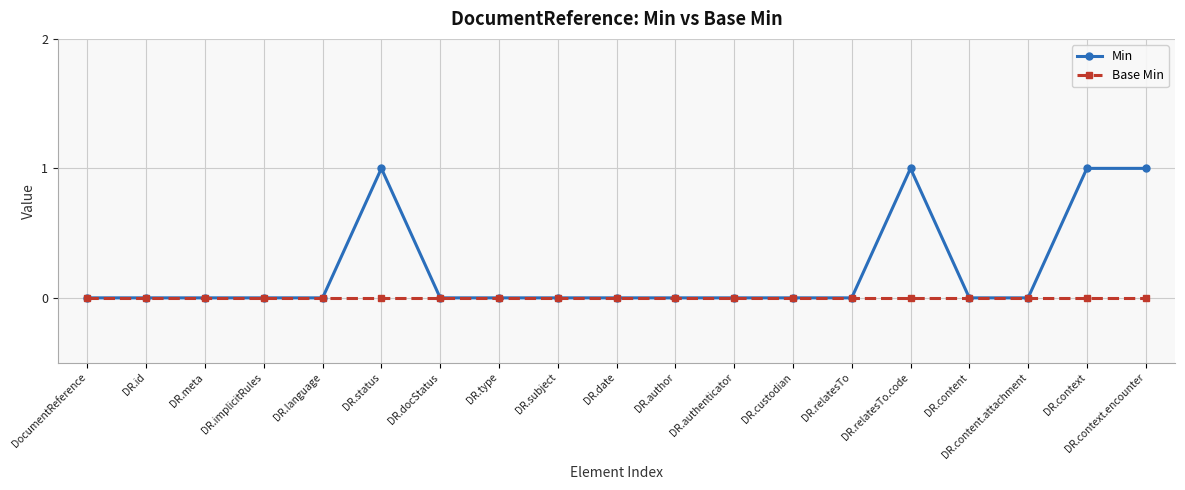

Which series has the largest total across all categories?

Min